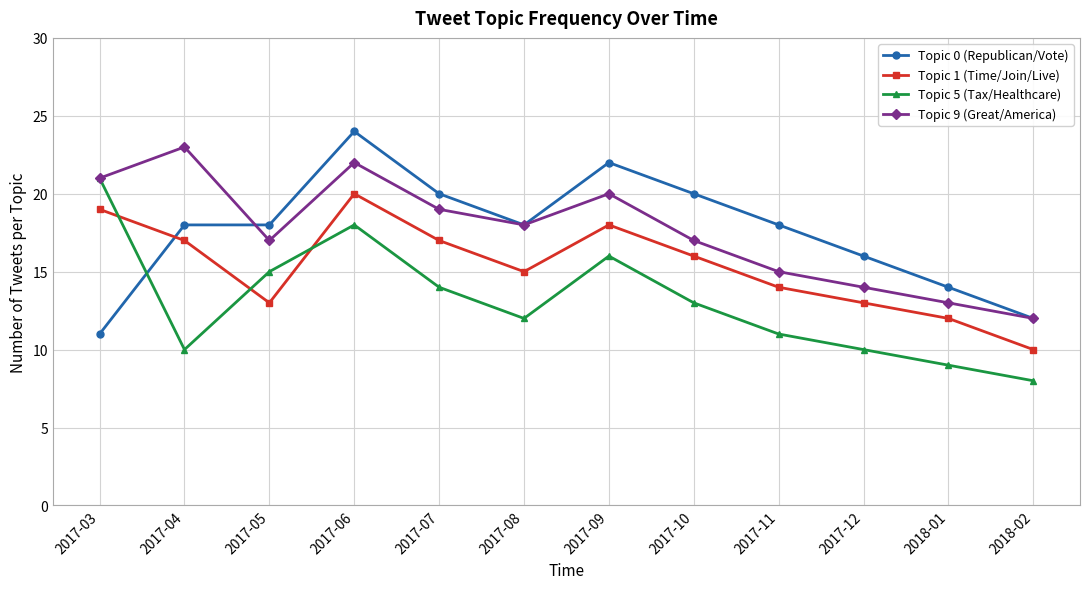

Count the number of data series in this chart.

4